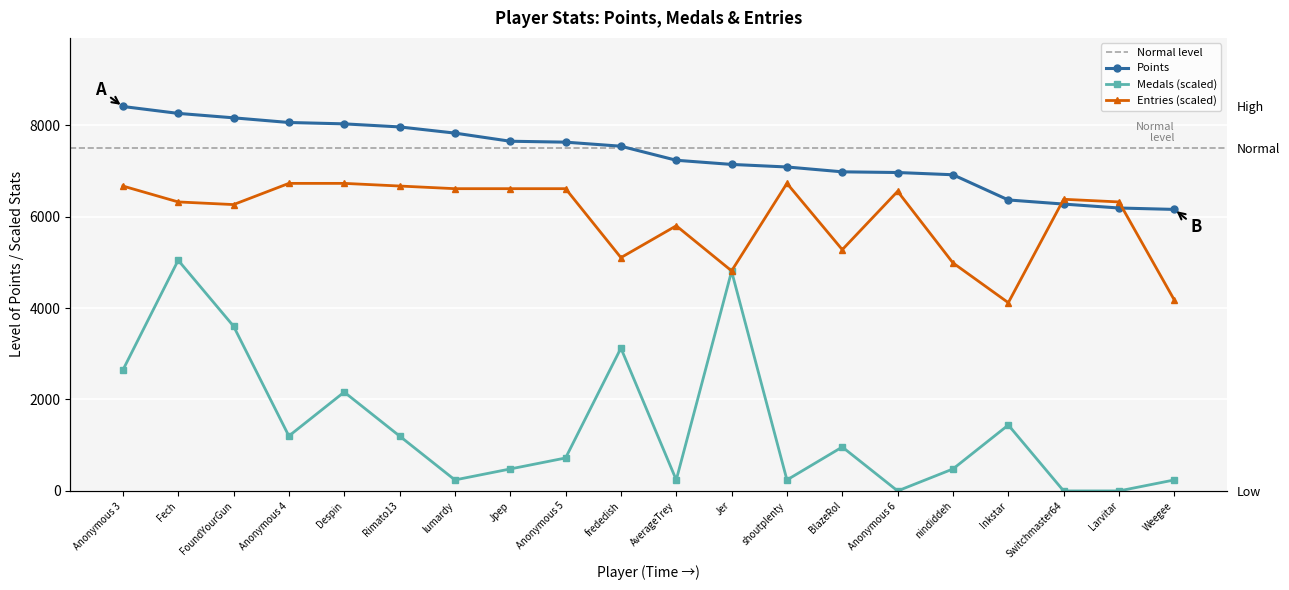

What is the label of the 8th point from the right?

shoutplenty